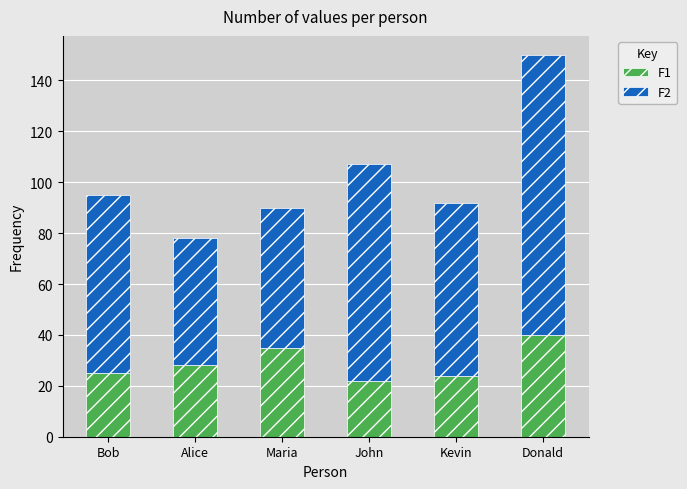

What is the sum of the F1 values at Maria and Bob?

60